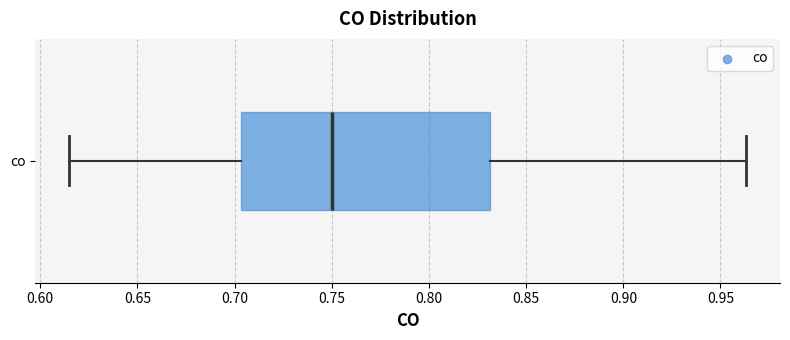

Read this box plot against the x-axis: the position of the median line, the range covered by the box, and the ends of both whiskers. The values are not printed on the chart, so give them approximately, as read against the axis.

median 0.750, box 0.705 to 0.830, whiskers 0.615 to 0.965